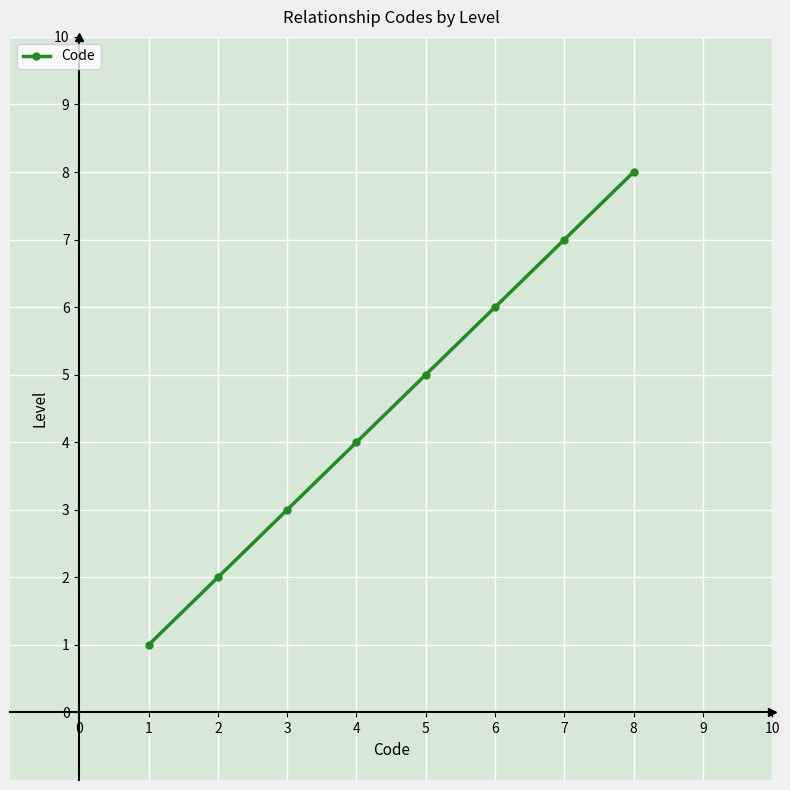

What is the sum of all values?

36